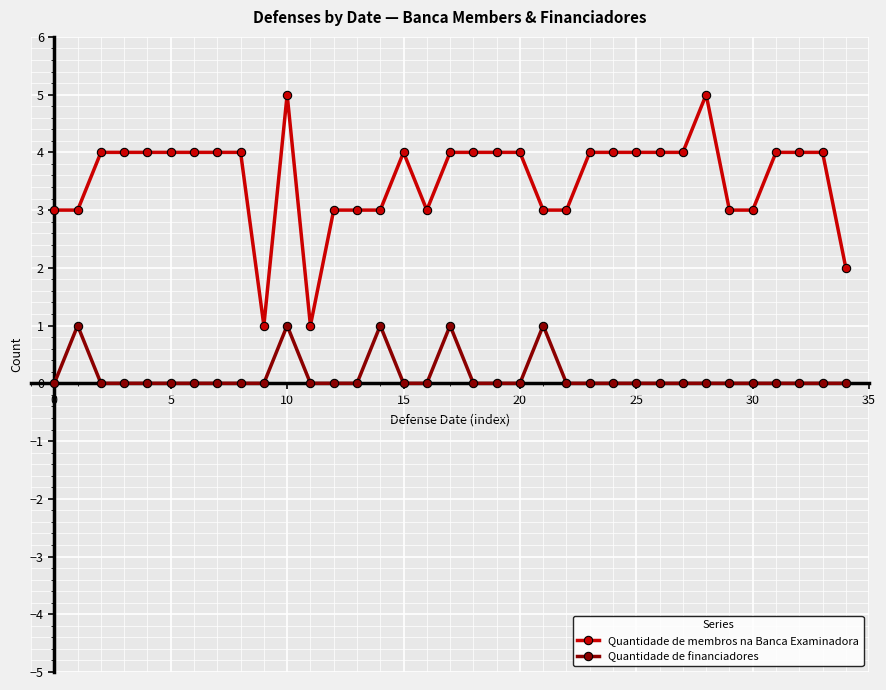

True or false: Quantidade de financiadores and Quantidade de membros na Banca Examinadora cross at least once.

False